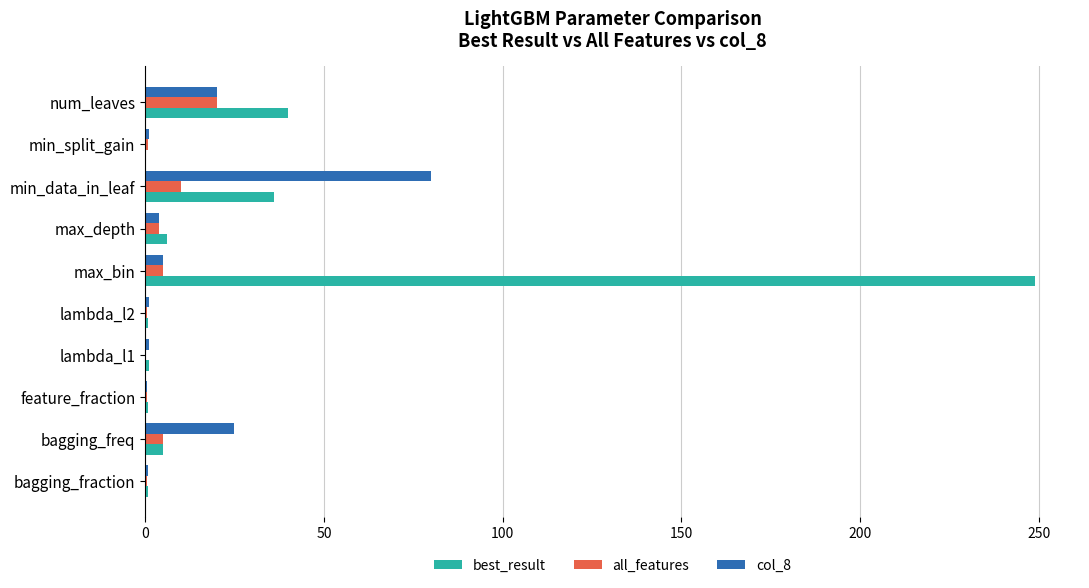

Is it true that col_8 equals 20.0 at num_leaves?

True